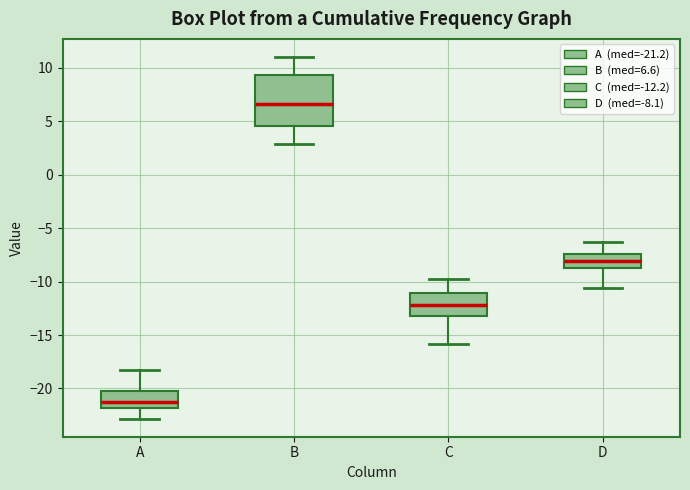

Where does the upper whisker of the box for D end on the y-axis? The values are not printed on the chart, so give them approximately, as read against the axis.

-6.5